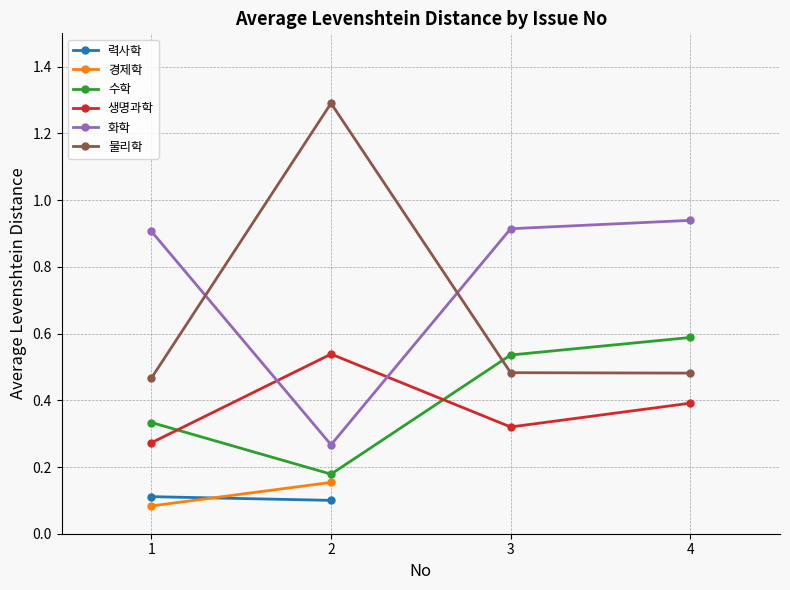

True or false: 수학 has a value of 0.5 at 3.

True